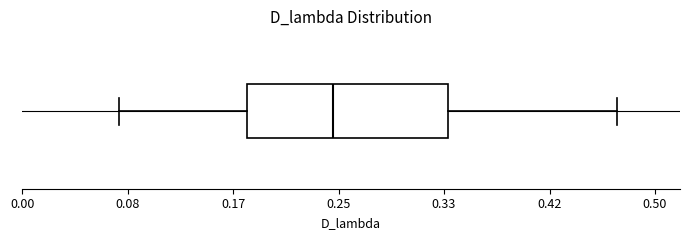

Transcribe this box plot: give where the median line is, the range the box spans, and where the two whiskers end, as read against the x-axis. The values are not printed on the chart, so give them approximately, as read against the axis.

median 0.25, box 0.18 to 0.34, whiskers 0.08 to 0.47